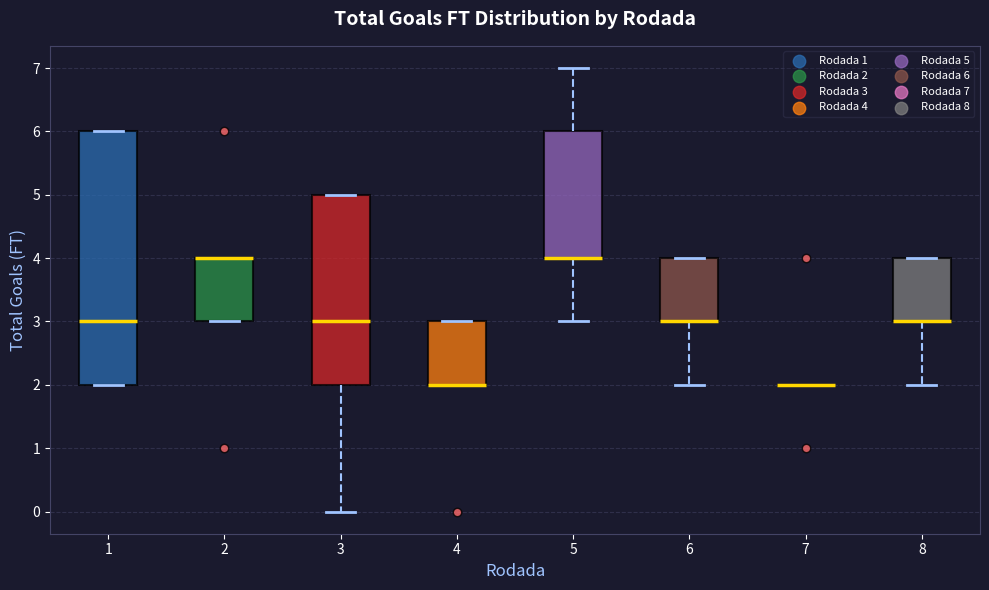

Reading left to right, transcribe this box plot: for each box, give where its median line is, the range the box spans, and where its two whiskers end, as read against the y-axis. The values are not printed on the chart, so give them approximately, as read against the axis.

1: median 3, box 2 to 6, whiskers 2 to 6
2: median 4 (drawn on the box's upper edge), box 3 to 4, whiskers 3 to 4
3: median 3, box 2 to 5, whiskers 0 to 5
4: median 2 (drawn on the box's lower edge), box 2 to 3, whiskers 2 to 3
5: median 4 (drawn on the box's lower edge), box 4 to 6, whiskers 3 to 7
6: median 3 (drawn on the box's lower edge), box 3 to 4, whiskers 2 to 4
7: box collapsed to a line at 2, whiskers 2 to 2
8: median 3 (drawn on the box's lower edge), box 3 to 4, whiskers 2 to 4